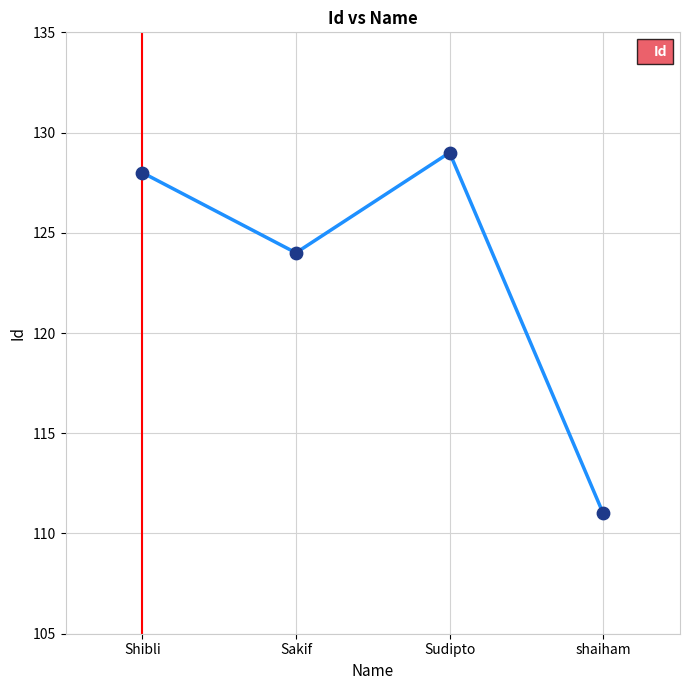

What is the ratio of the value at Sakif to the value at shaiham?

1.1